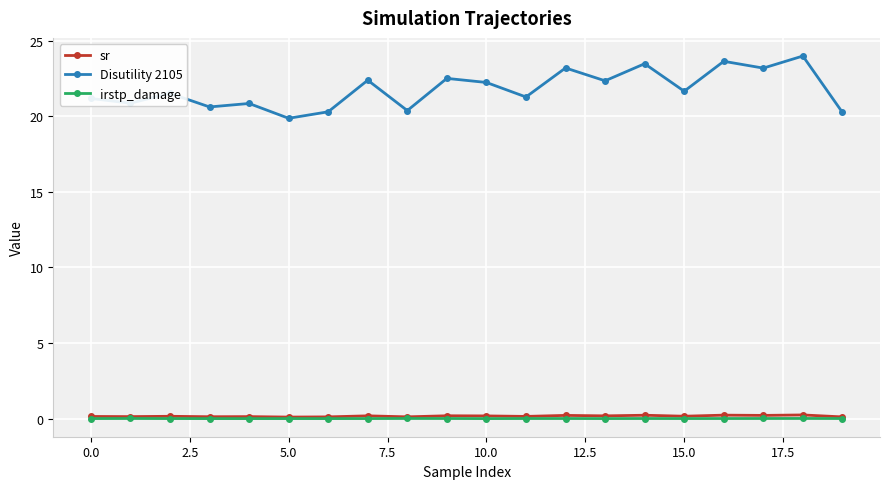

At how many categories does at least one series exceed 4?

20